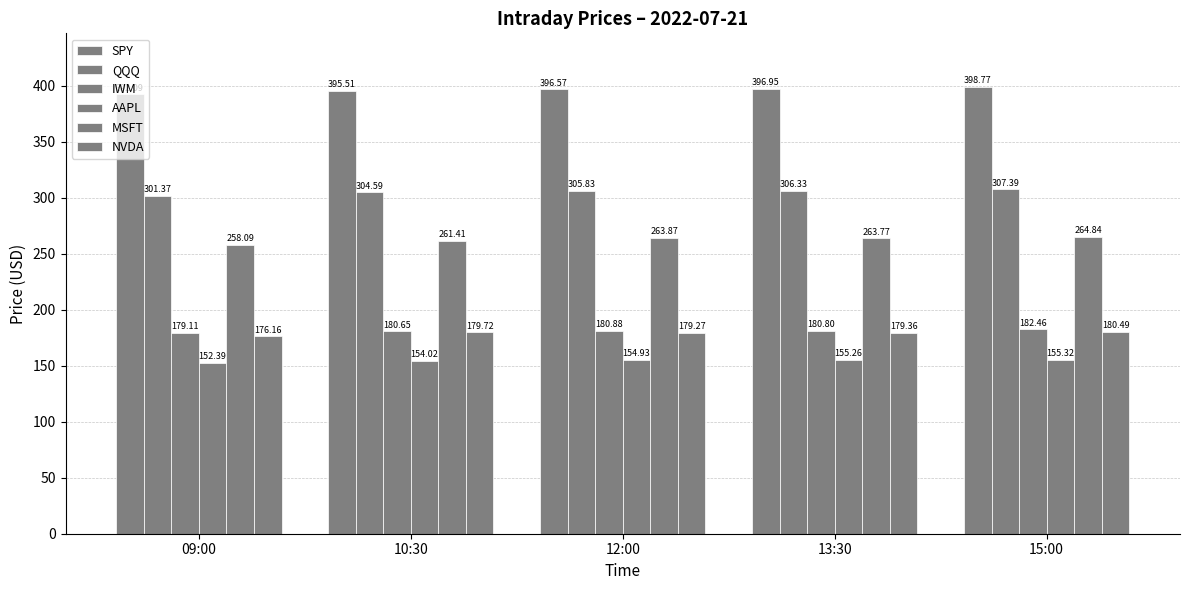

Are the bars horizontal?

No